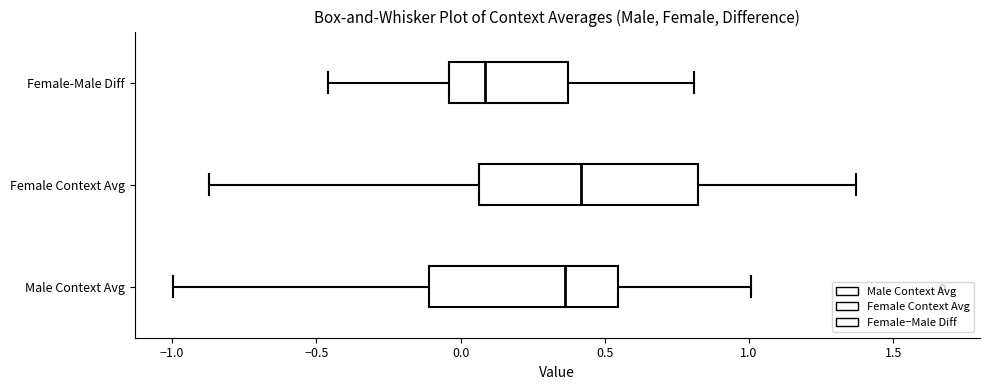

Which box's median line is the furthest to the left?

Female-Male Diff